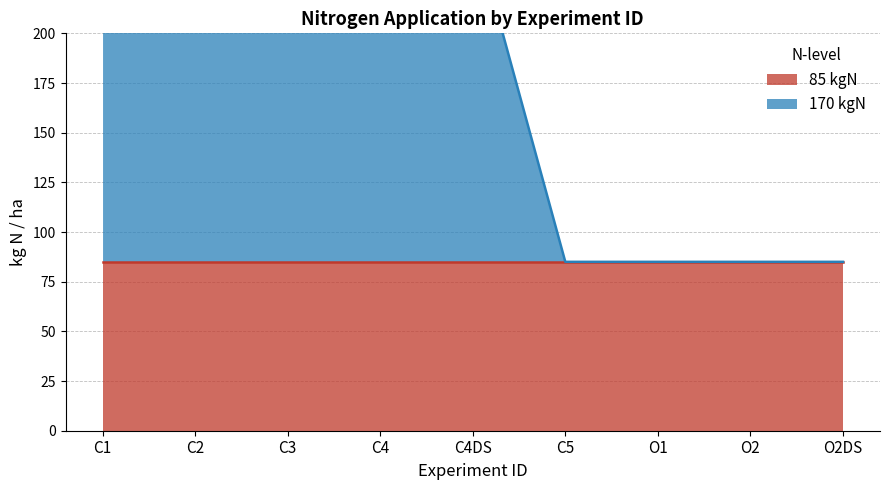

What is the minimum value shown in the chart?

85